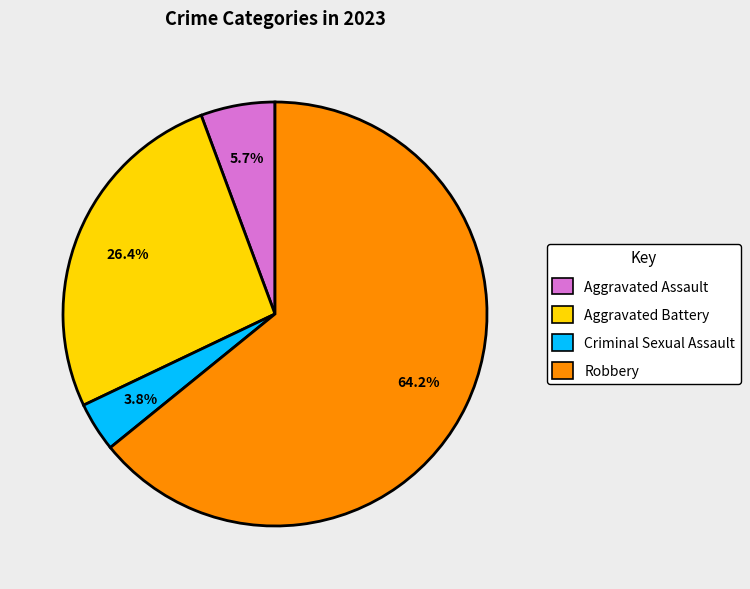

Does any single category account for the majority?

Yes